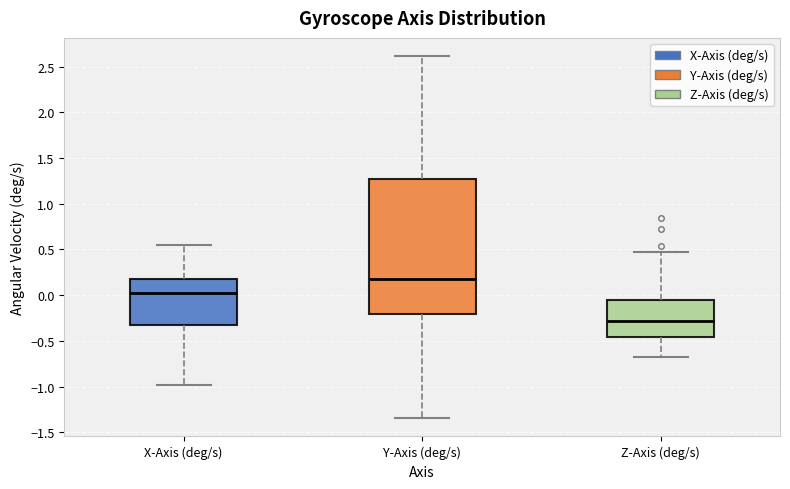

Where does the lower whisker of the box for Y-Axis (deg/s) end on the y-axis? The values are not printed on the chart, so give them approximately, as read against the axis.

-1.35